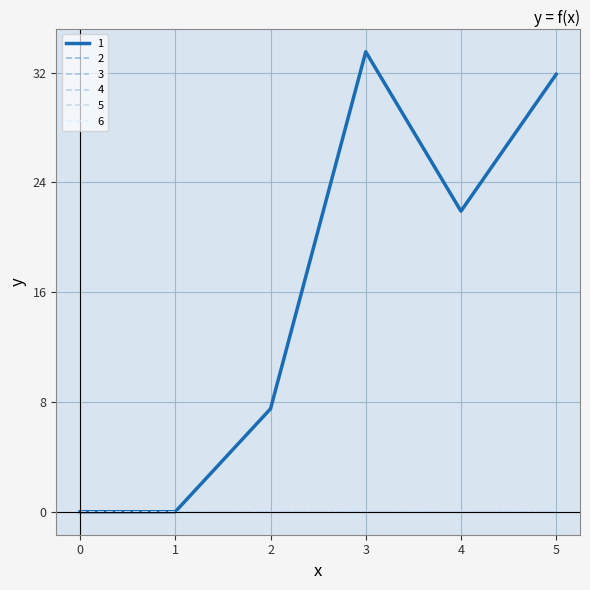

Does the chart display data point markers on the line(s)?

No